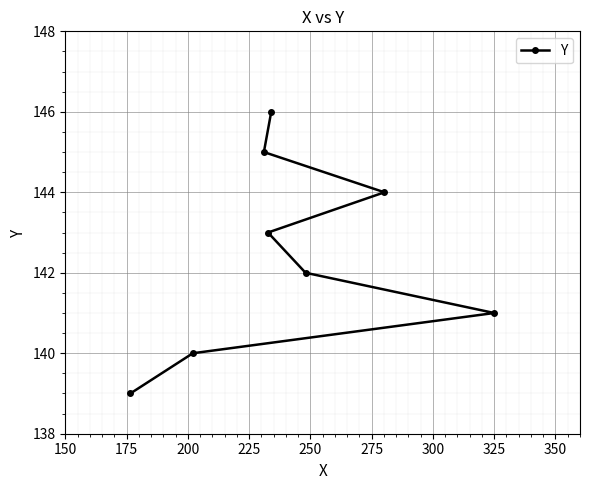

What is the difference between the maximum and minimum values?

7